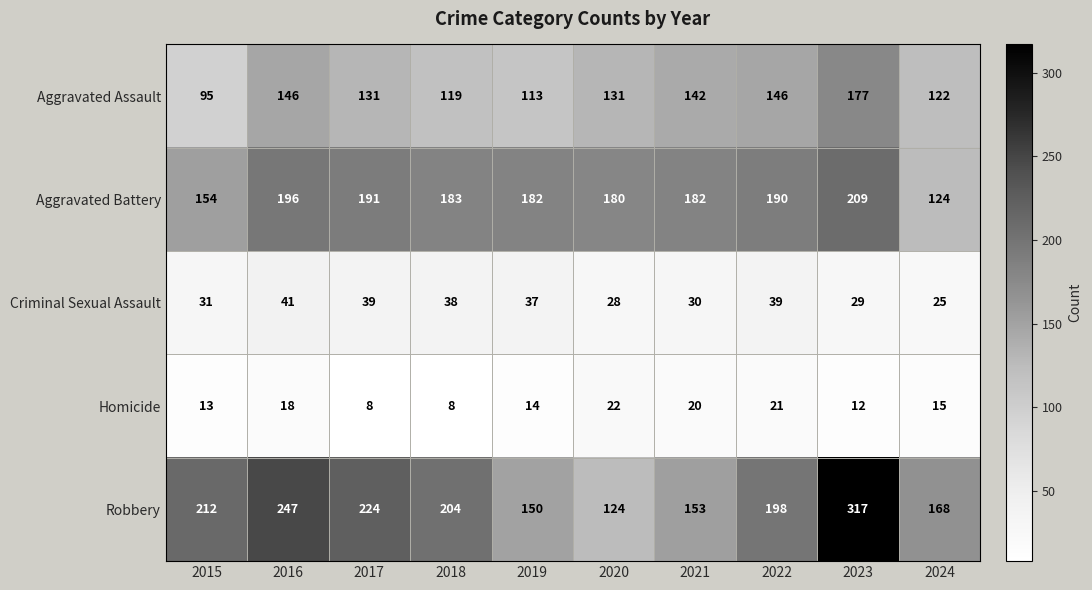

How many distinct data groups are displayed?

5